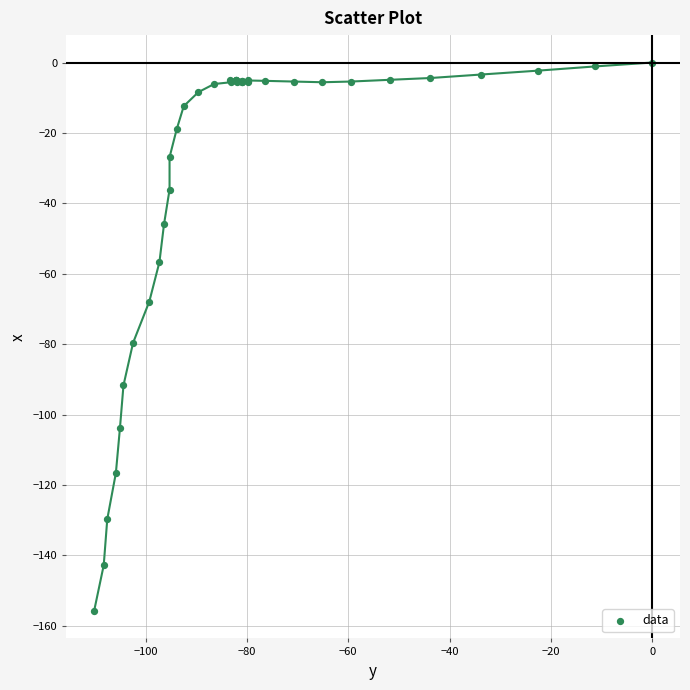

What Y value in the scatter plot is closest to -77?

-79.6